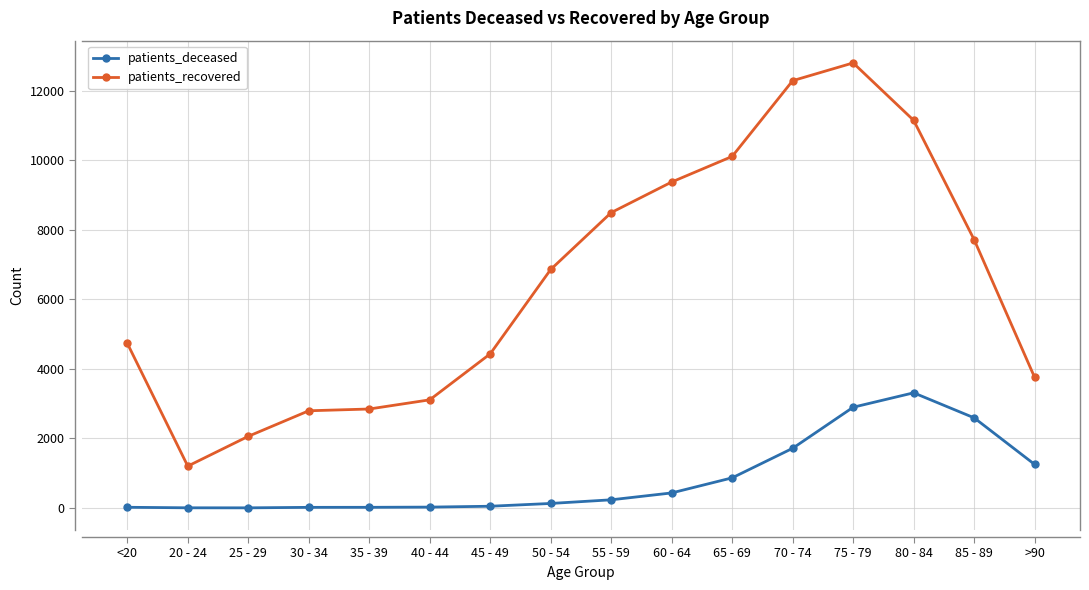

What position from the left is 45 - 49?

7